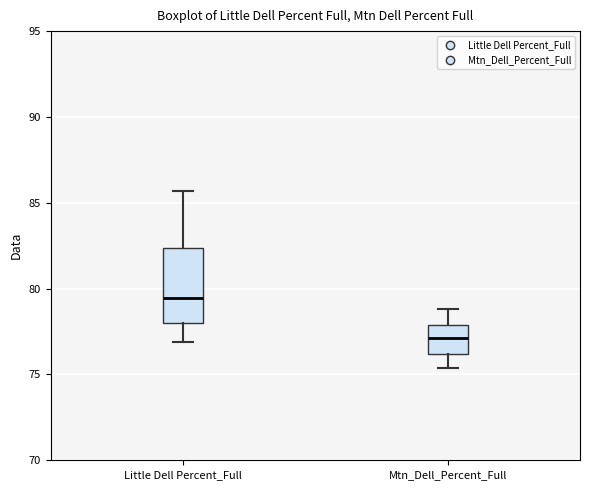

Which box is the tallest, from its lower edge to its upper edge?

Little Dell Percent_Full